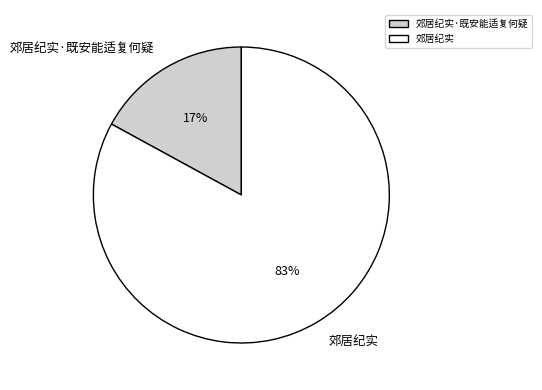

Is the sum of 郊居纪实·既安能适复何疑 and 郊居纪实 greater than half?

Yes